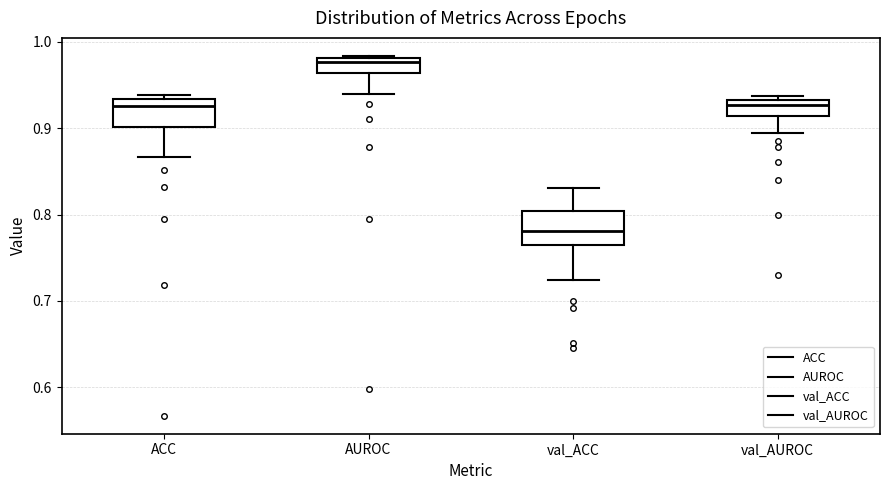

Reading left to right, transcribe this box plot: for each box, give where its median line is, the range the box spans, and where its two whiskers end, as read against the y-axis. The values are not printed on the chart, so give them approximately, as read against the axis.

ACC: median 0.93 (just below the box's upper edge), box 0.90 to 0.93, whiskers 0.87 to 0.94
AUROC: median 0.98 (just below the box's upper edge), box 0.96 to 0.98, whiskers 0.94 to 0.98
val_ACC: median 0.78, box 0.76 to 0.80, whiskers 0.72 to 0.83
val_AUROC: median 0.93 (just below the box's upper edge), box 0.91 to 0.93, whiskers 0.89 to 0.94